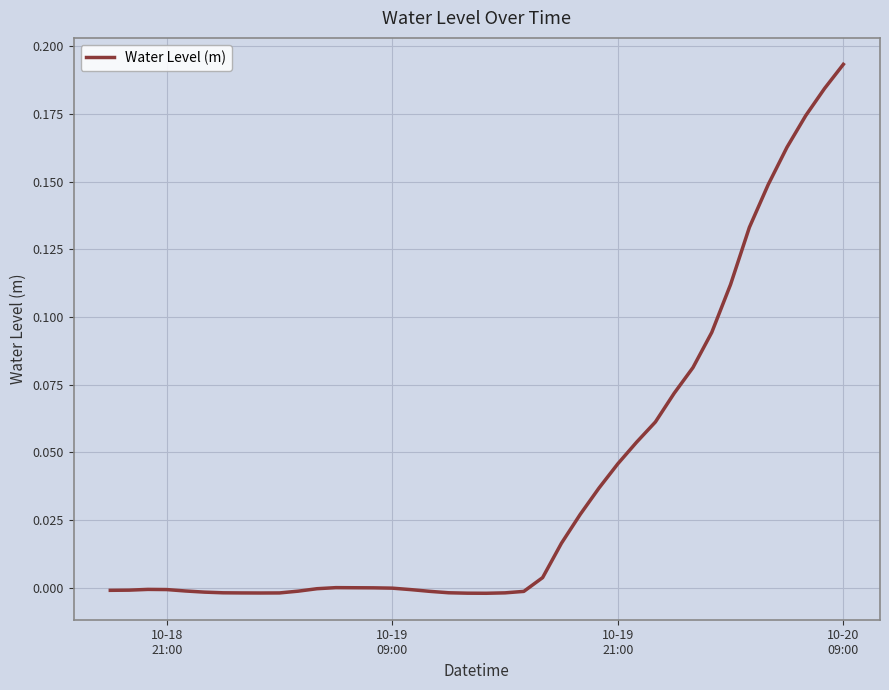

Does the chart have visible grid lines?

Yes